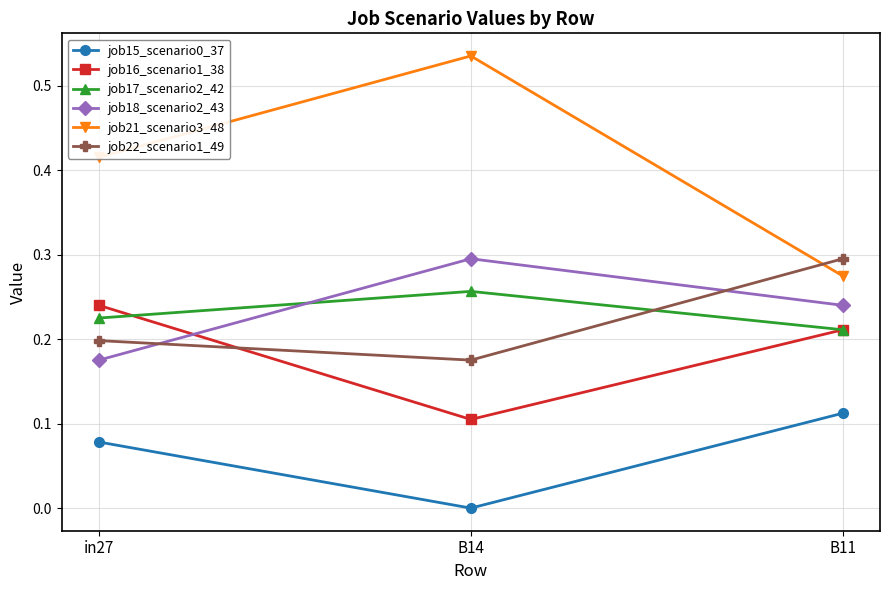

Which series has the widest spread of values?

job21_scenario3_48